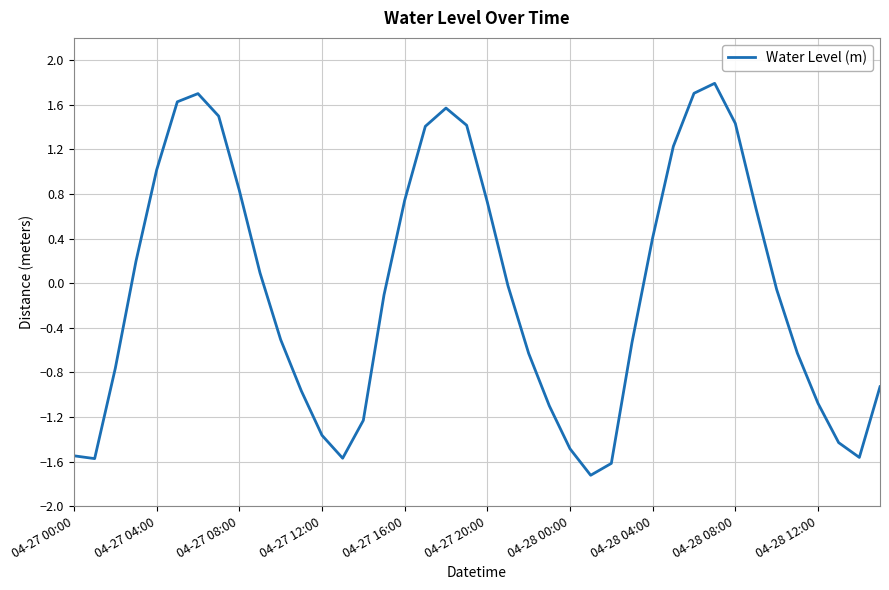

What is the maximum value shown in the chart?

1.8